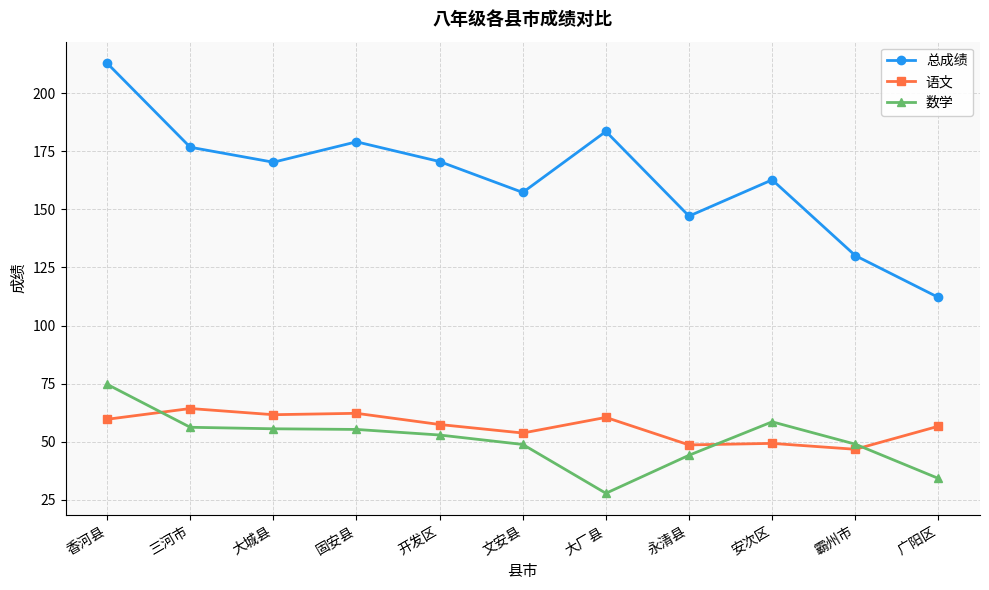

What position from the right is 永清县?

4